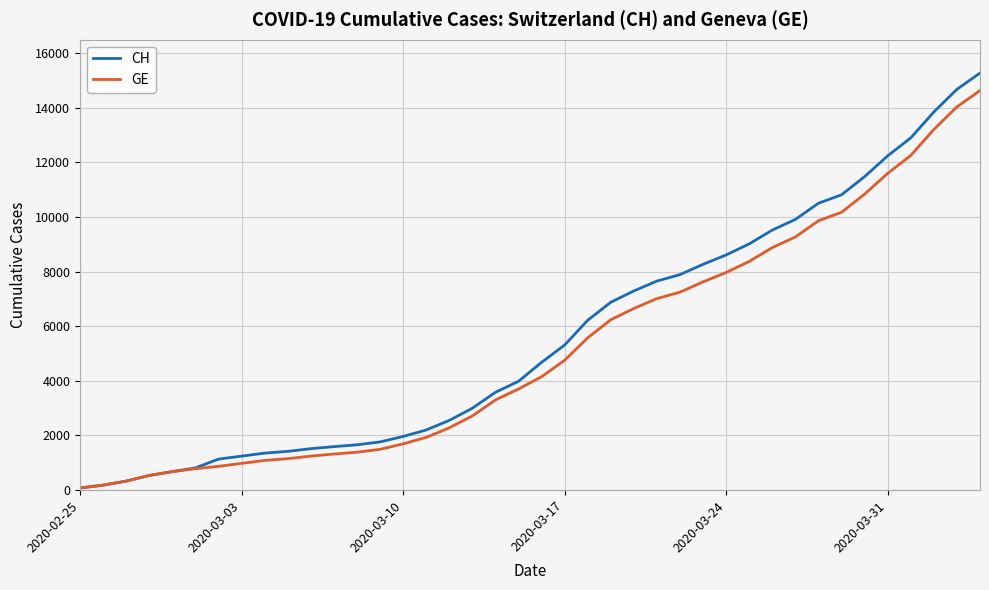

What is the highest value of the GE series?

14625